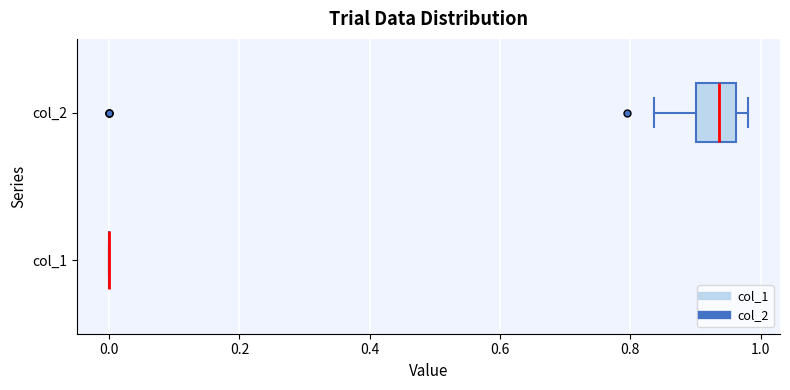

Reading bottom to top, transcribe this box plot: for each box, give where its median line is, the range the box spans, and where its two whiskers end, as read against the x-axis. The values are not printed on the chart, so give them approximately, as read against the axis.

col_1: box collapsed to a line at 0.00, whiskers 0.00 to 0.00
col_2: median 0.94, box 0.90 to 0.96, whiskers 0.84 to 0.98